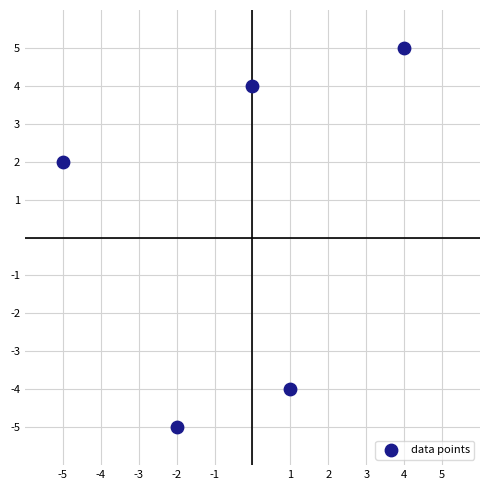

What is the range of Y values (max minus min)?

10